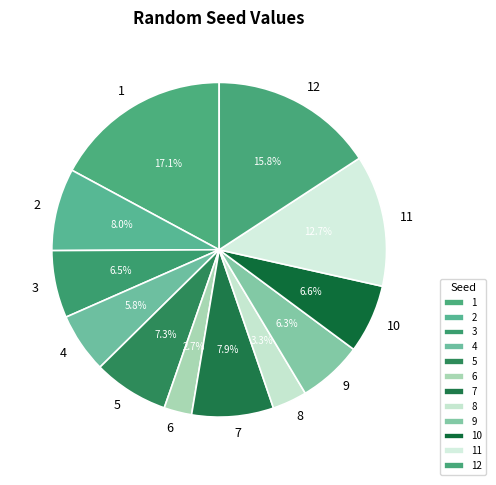

How many segments does this pie chart have?

12